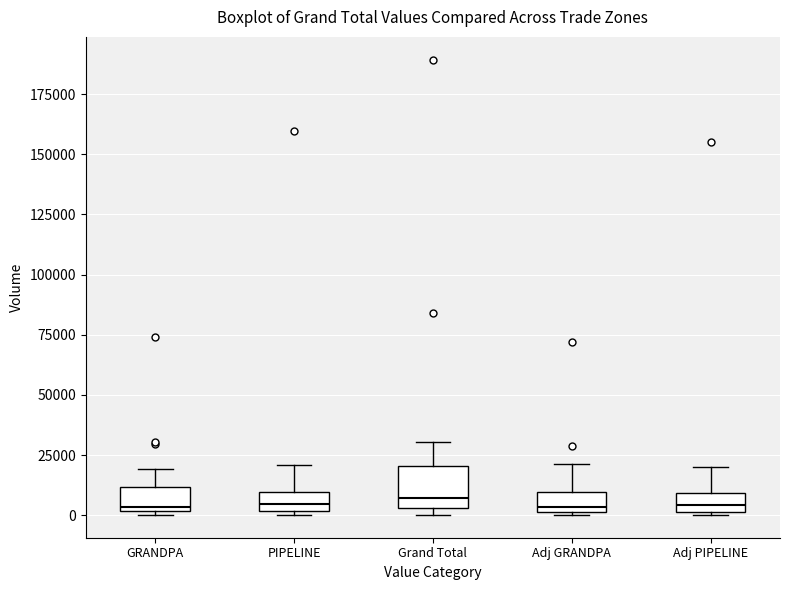

Where does the median line of the box for GRANDPA sit on the y-axis? The values are not printed on the chart, so give them approximately, as read against the axis.

5000